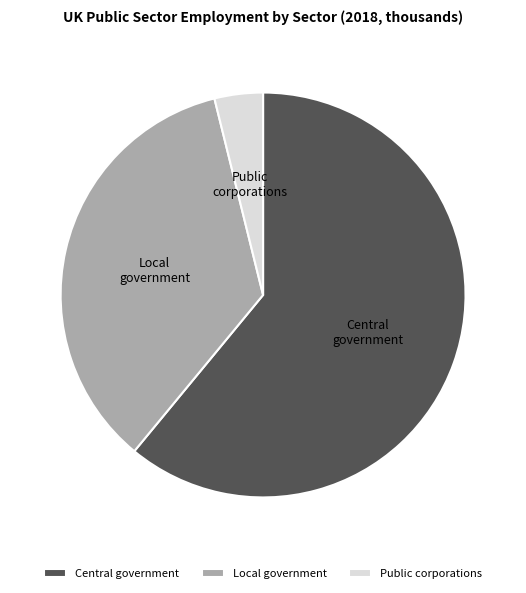

Which slice is the largest?

Central government